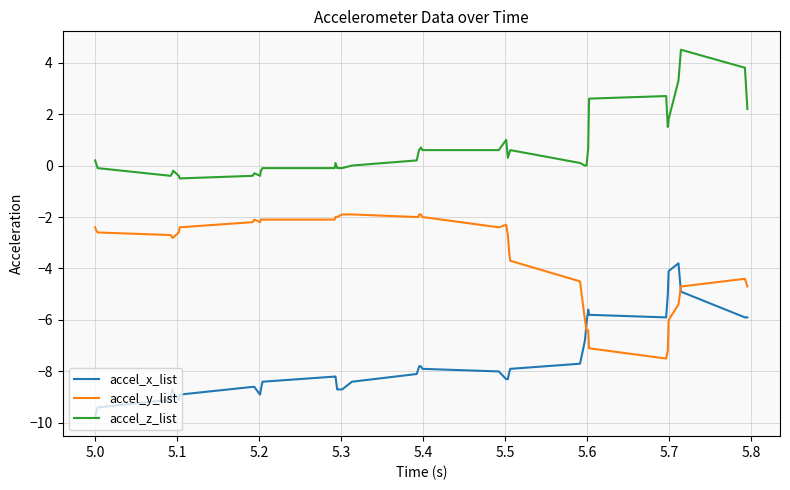

What is the highest value of the accel_z_list series?

4.5